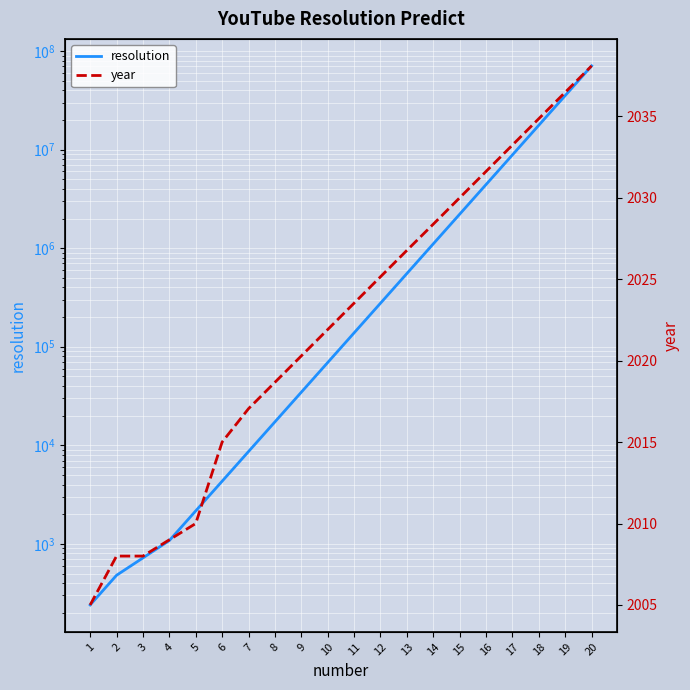

What is the sum of the resolution values at 4 and 12?

277560.0